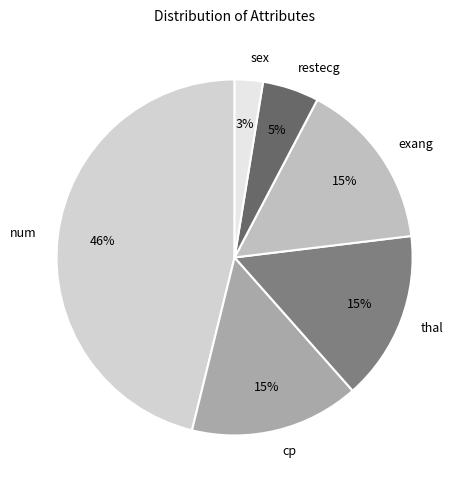

The restecg slice represents 5% of the pie. True or false?

True